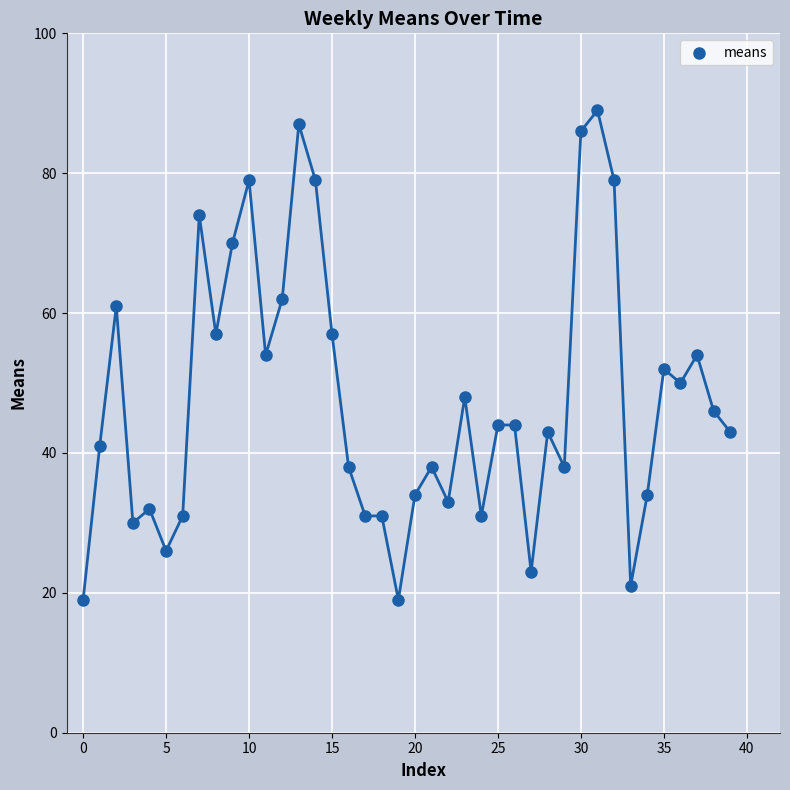

How many data points are displayed?

40